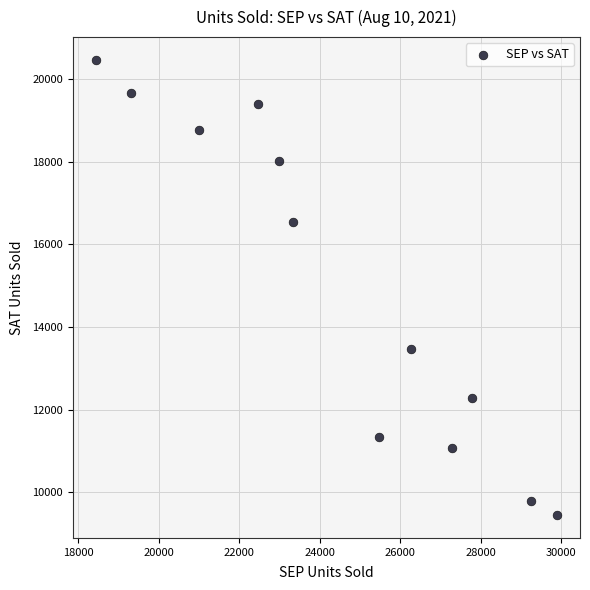

What is the average X value?

24458